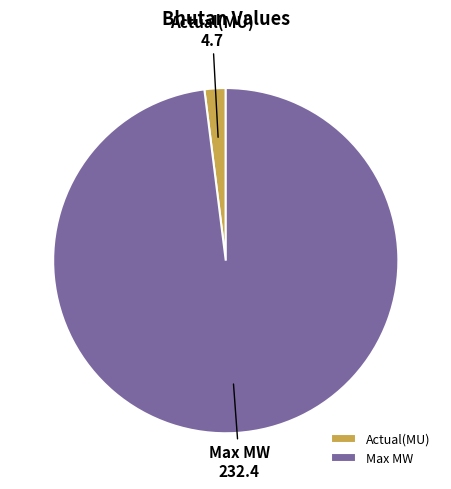

Which has a higher value, Actual(MU) or Max MW?

Max MW